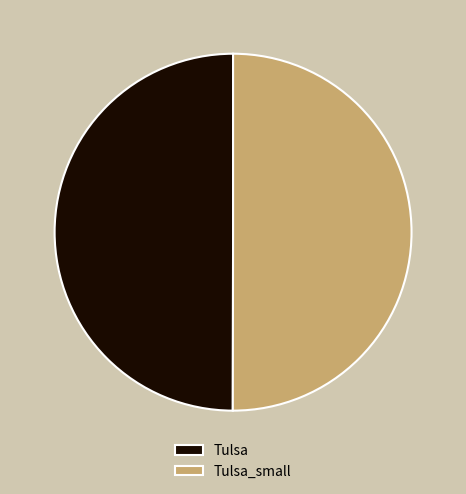

Approximately how many times larger is the value at Tulsa compared to Tulsa_small?

1.0